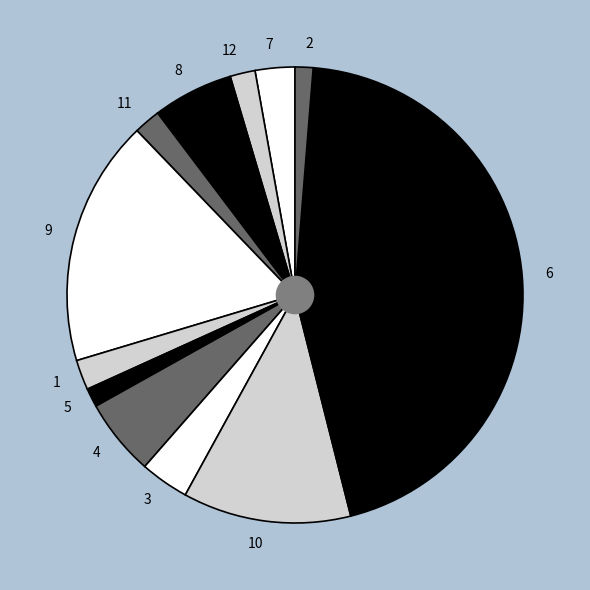

Which slice is the smallest?

2